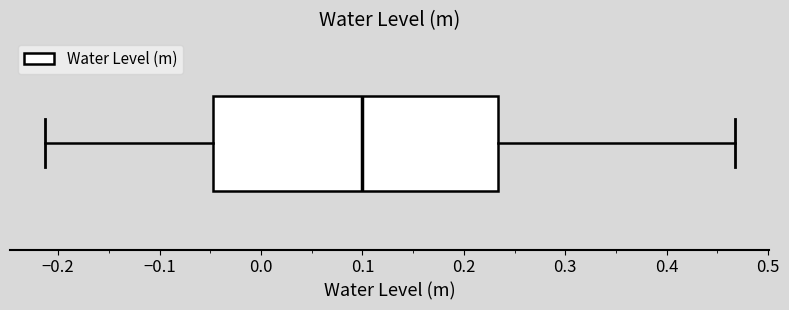

Transcribe this box plot: give where the median line is, the range the box spans, and where the two whiskers end, as read against the x-axis. The values are not printed on the chart, so give them approximately, as read against the axis.

median 0.10, box -0.05 to 0.23, whiskers -0.21 to 0.47